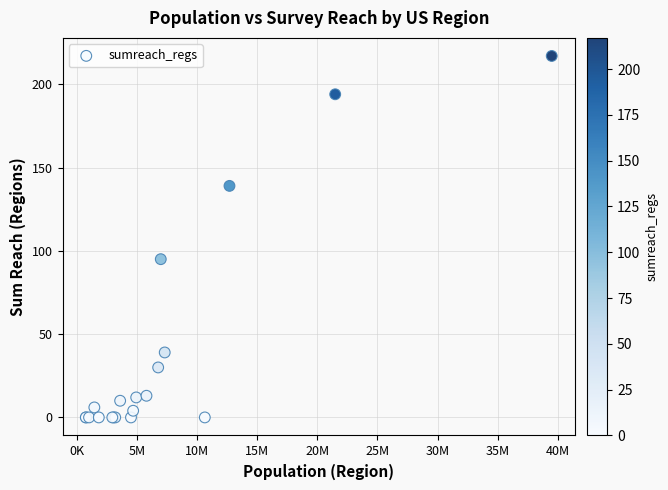

What Y value in the scatter plot is closest to 108?

95